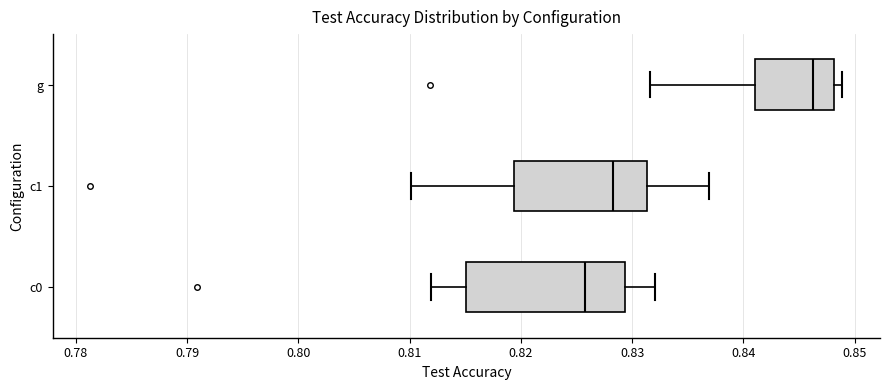

Reading bottom to top, transcribe this box plot: for each box, give where its median line is, the range the box spans, and where its two whiskers end, as read against the x-axis. The values are not printed on the chart, so give them approximately, as read against the axis.

c0: median 0.826, box 0.815 to 0.829, whiskers 0.812 to 0.832
c1: median 0.828, box 0.819 to 0.831, whiskers 0.810 to 0.837
g: median 0.846, box 0.841 to 0.848, whiskers 0.832 to 0.849